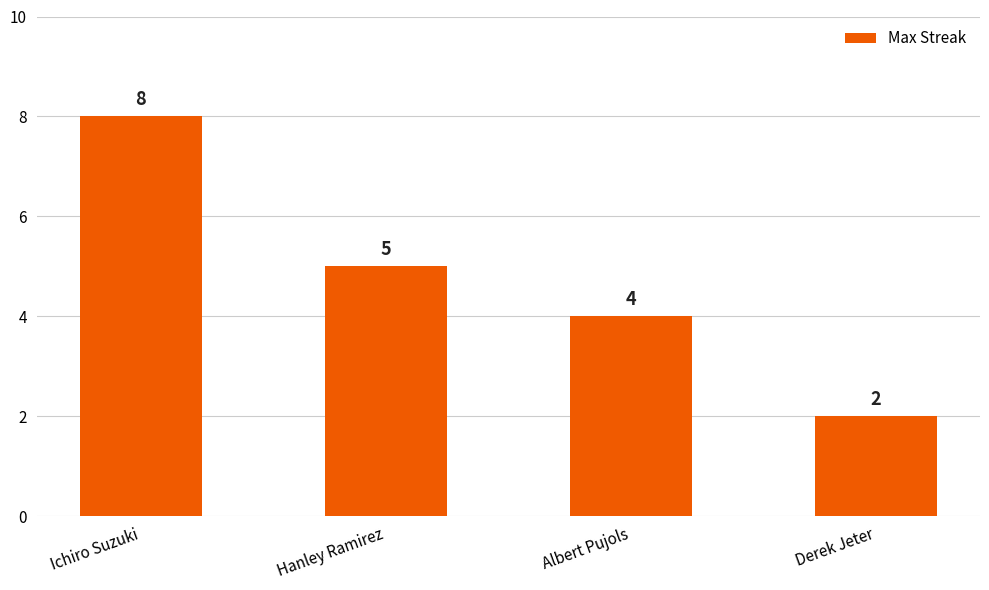

Read the value at Derek Jeter.

2